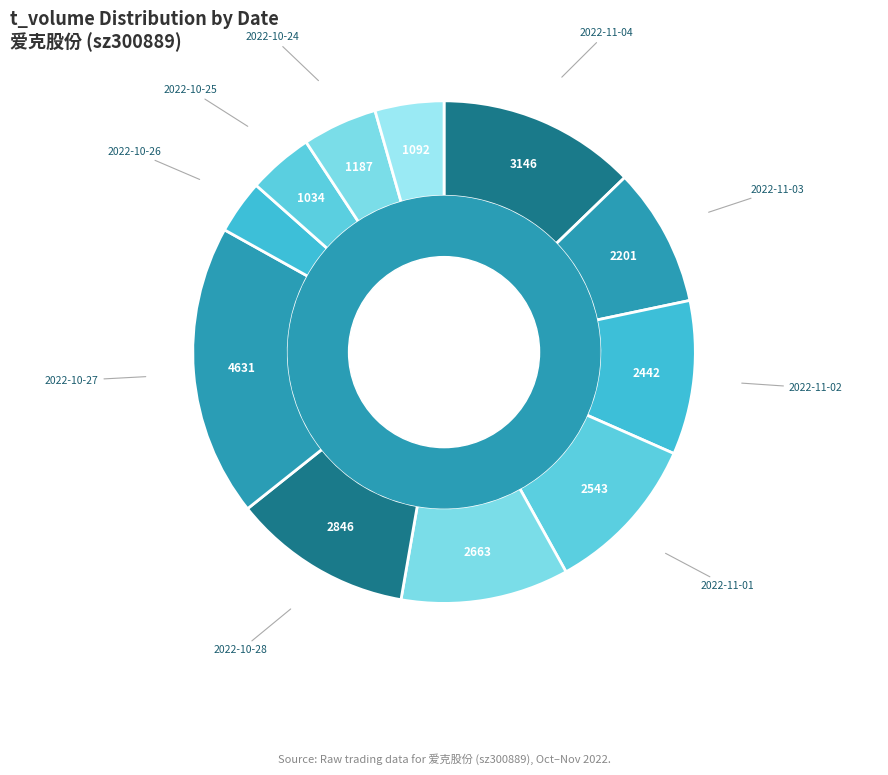

Count the number of slices in the pie.

11